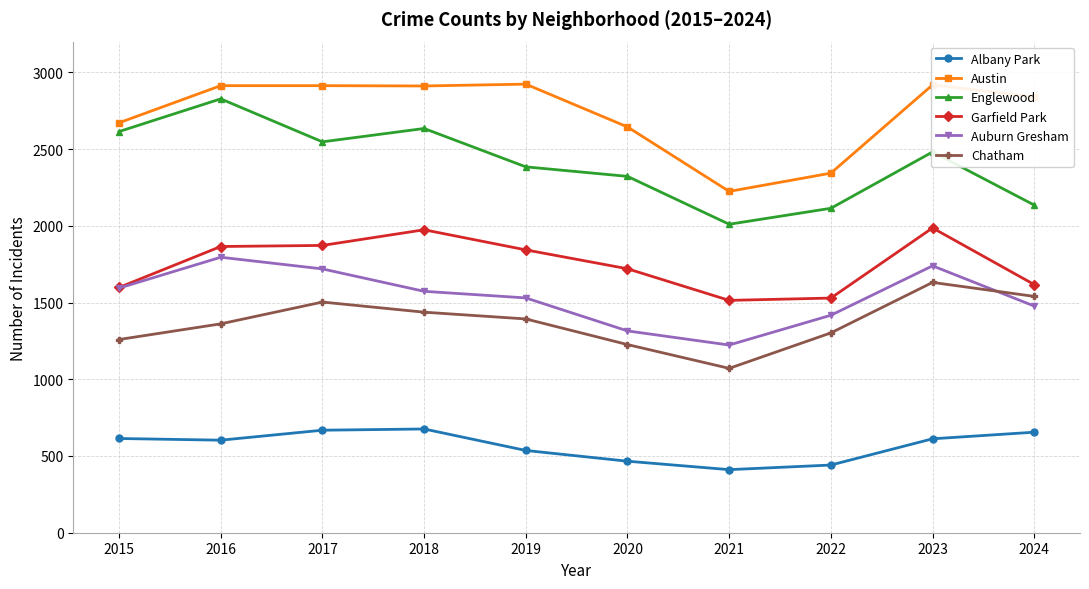

What is the average value of the Garfield Park series?

1752